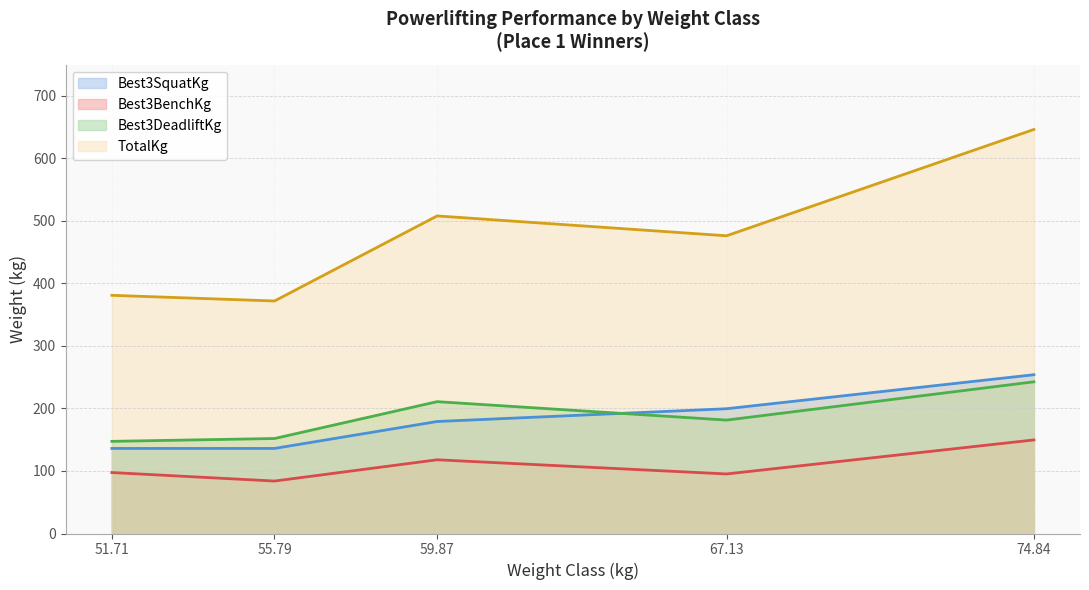

What is the difference between the second highest and minimum values in the Best3SquatKg series?

63.5